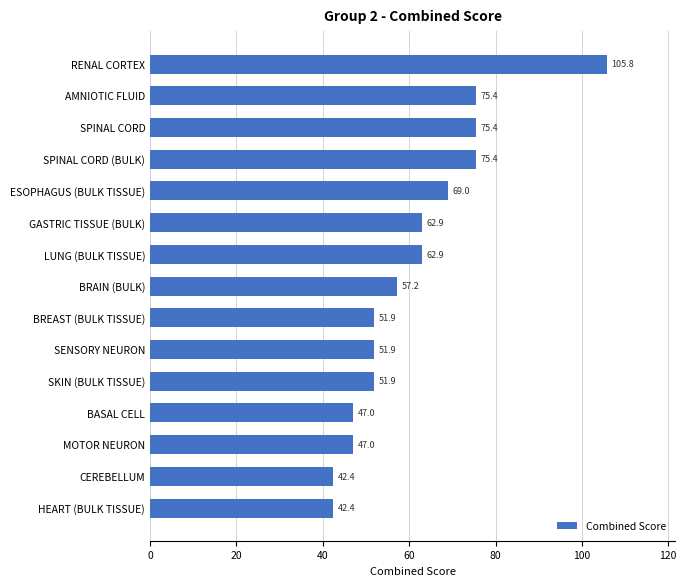

Reading top to bottom, what are all the values shown in this chart?

105.8	75.4	75.4	75.4	69.0	62.9	62.9	57.2	51.9	51.9	51.9	47.0	47.0	42.4	42.4